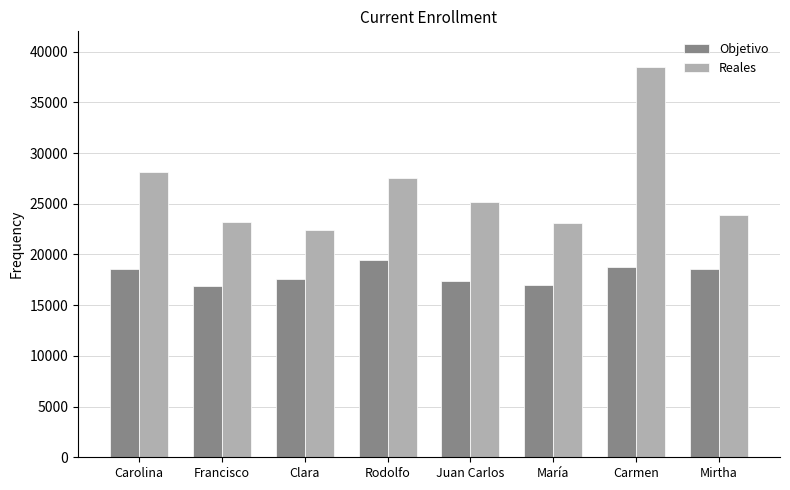

Does the chart contain any negative values?

No